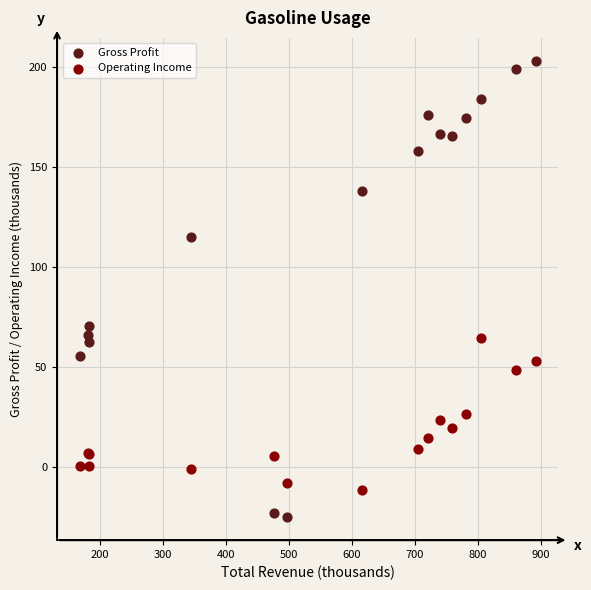

What is the X range (max minus min) for the scatter plot?

723.3